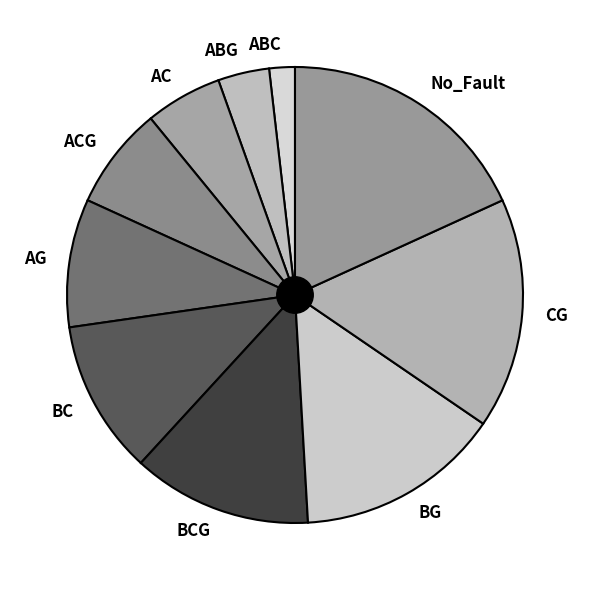

Which has a higher value, ABC or No_Fault?

No_Fault